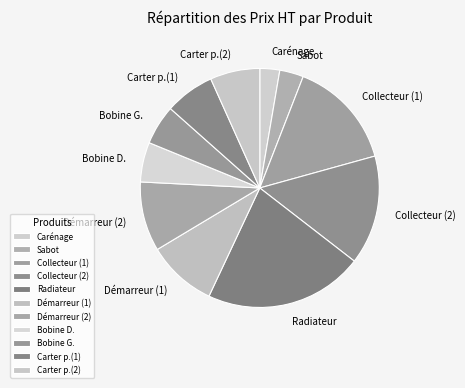

Approximately how many times larger is the value at Bobine D. compared to Collecteur (2)?

0.4